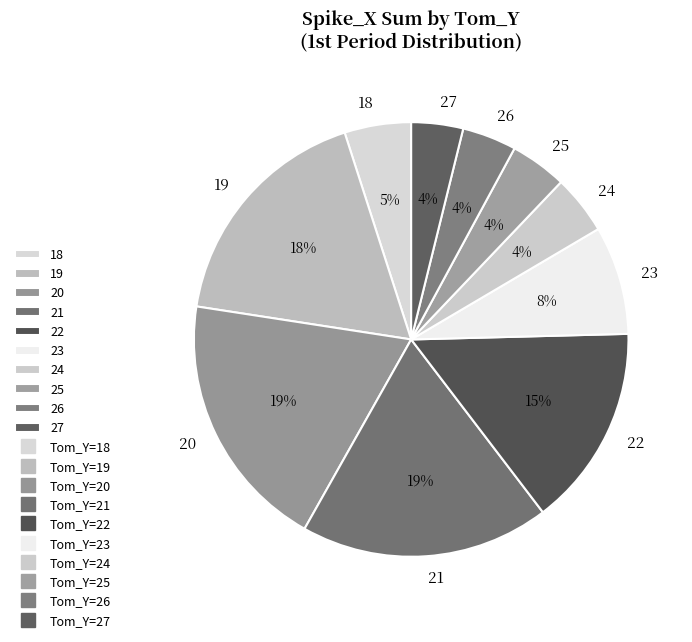

How many slices are in this pie chart?

10